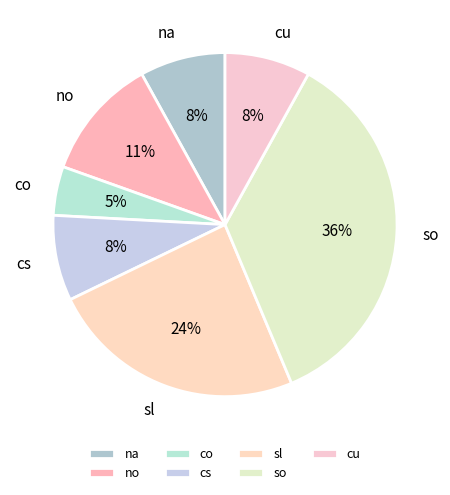

Which slice is the smallest?

co